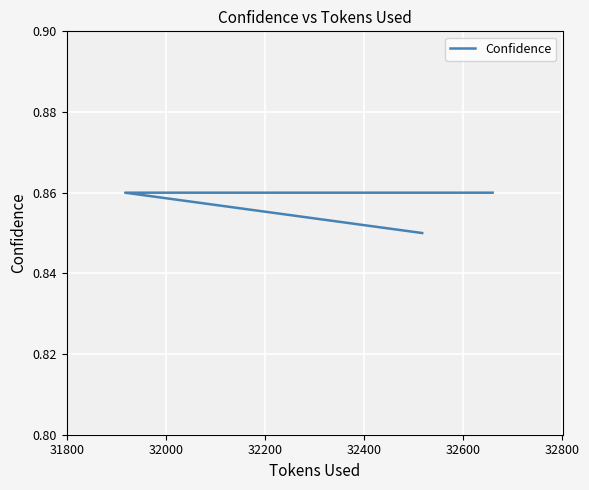

Reading right to left, what are all the values shown in this chart?

0.9	0.9	0.8